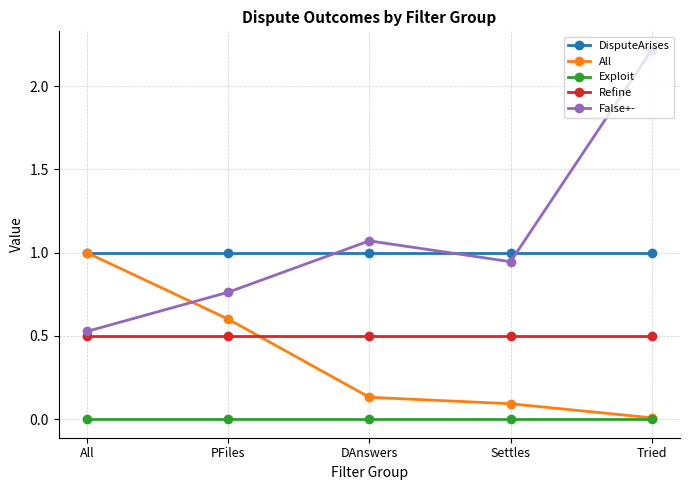

What is the total value across all series at Settles?

2.5